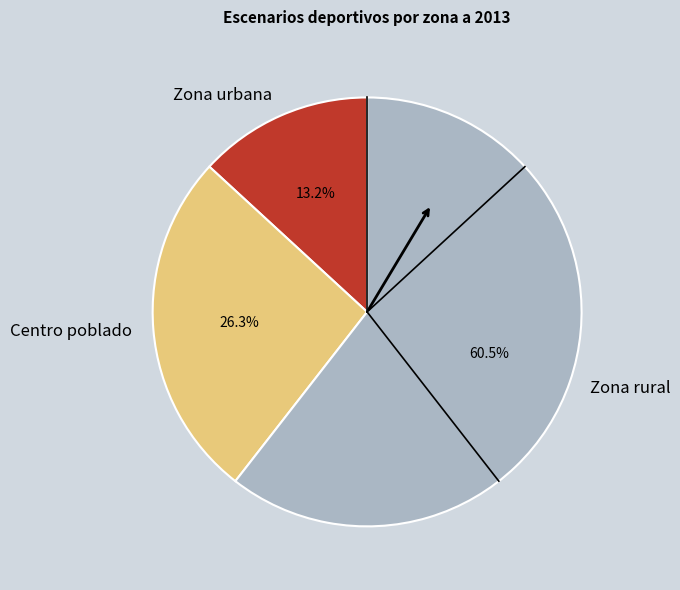

What percentage is NOT represented by Zona rural?

39.5%